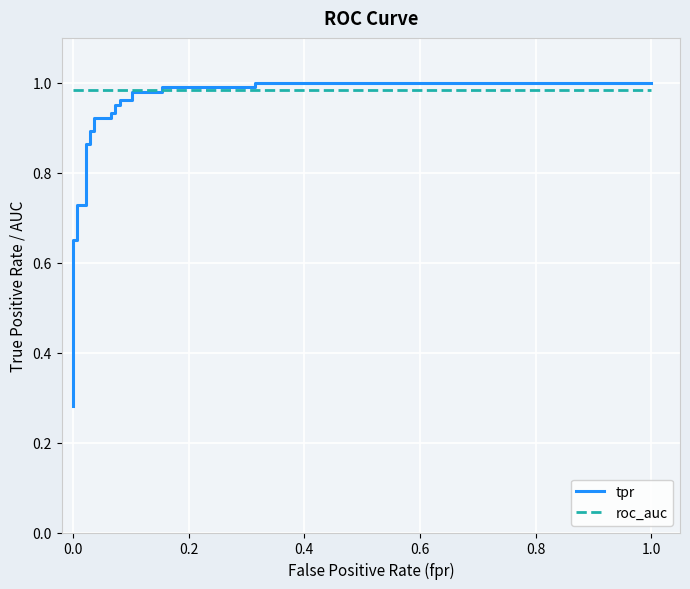

Which series has the widest spread of values?

tpr